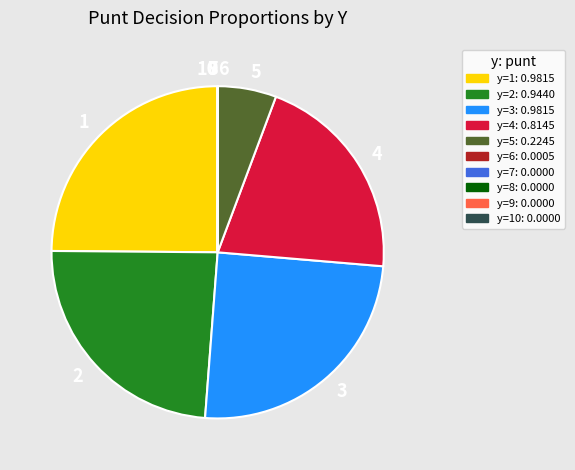

The 4 slice represents 21% of the pie. True or false?

True